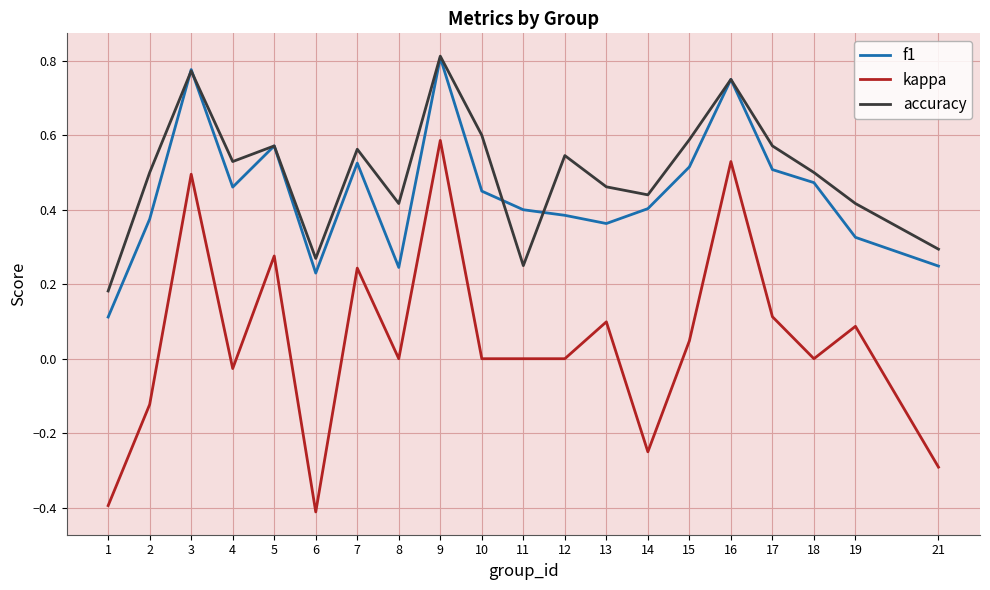

At 2, list the series in order from smallest to largest.

kappa, f1, accuracy